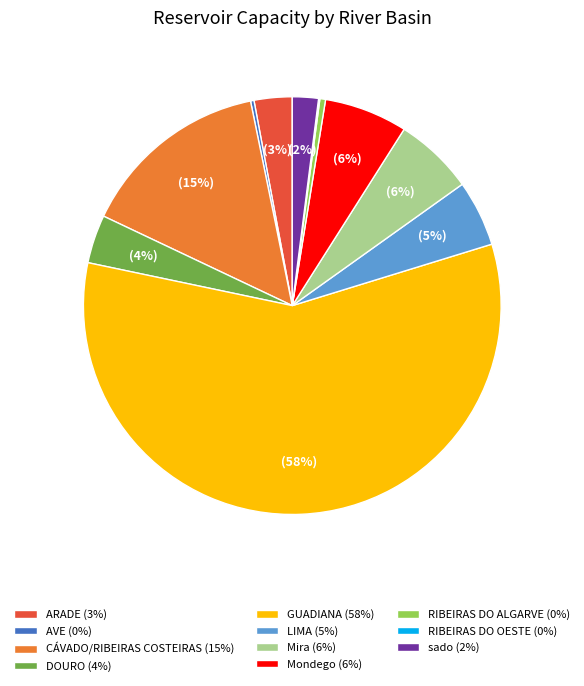

Does any single category account for the majority?

Yes